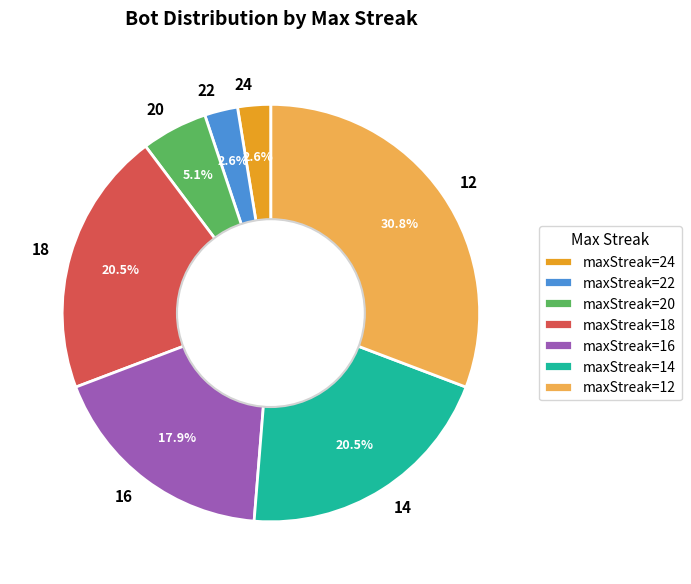

Is the sum of 24 and 12 greater than half?

No